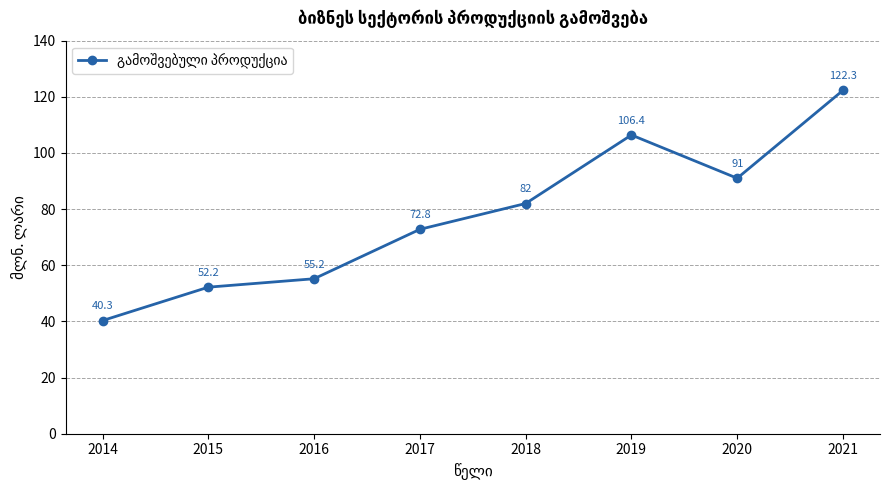

How many interior local peaks (higher than both neighbors) does the data have?

1